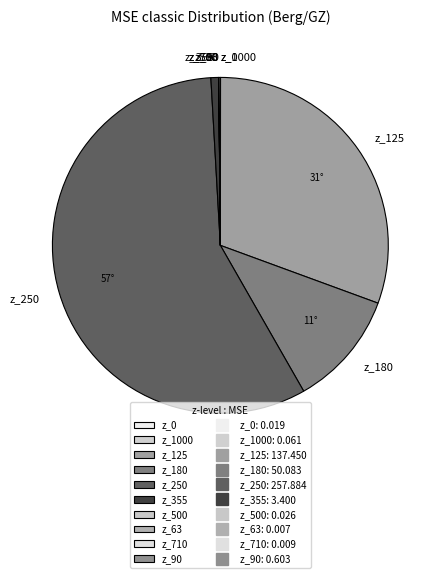

What is the largest slice in the pie chart?

z_250